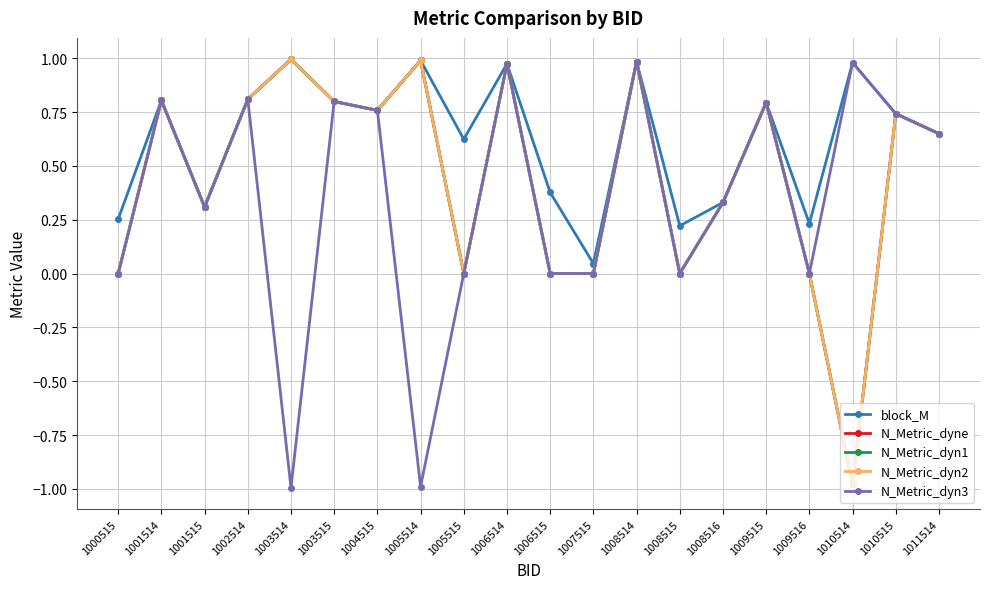

True or false: block_M has more than 0 interior local peaks.

True